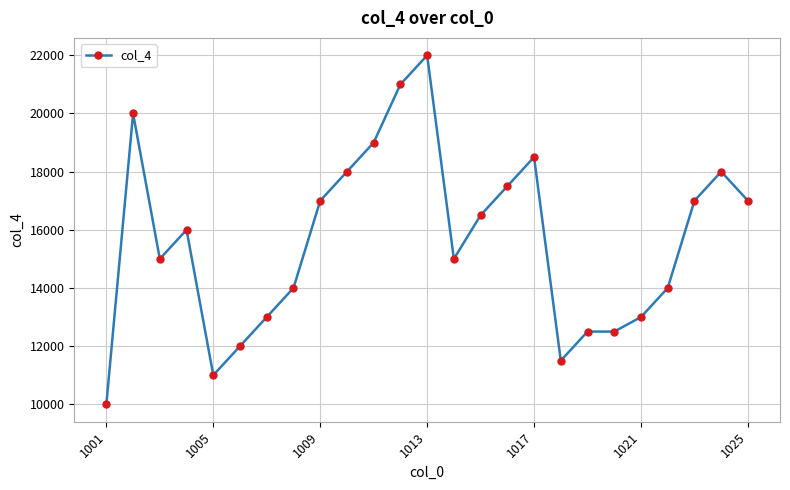

What is the value of the 3rd point from the left?

15000